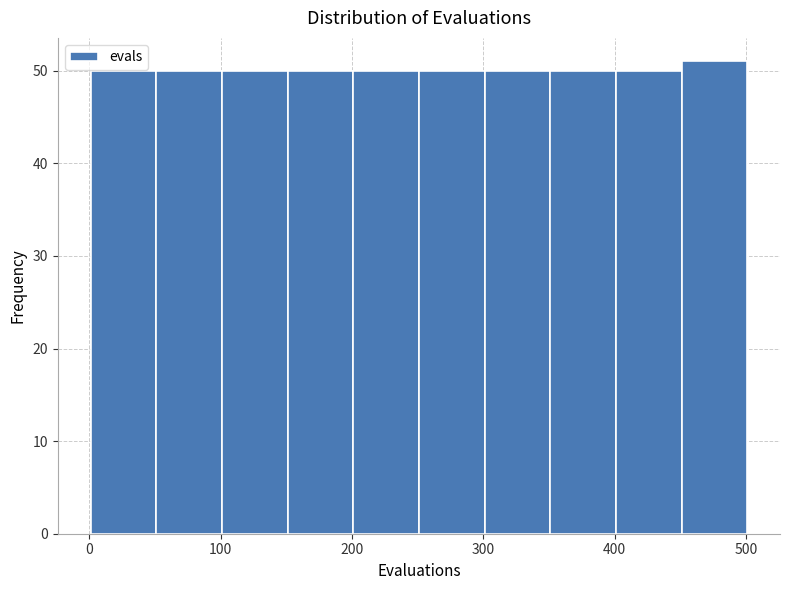

Reading left to right, list every bar in this chart as the range it spans on the x-axis followed by its height. Neither the bar edges nor the heights are printed on the chart, so give them approximately, as read against the axes.

1 to 51: 50
51 to 101: 50
101 to 151: 50
151 to 201: 50
201 to 251: 50
251 to 301: 50
301 to 351: 50
351 to 401: 50
401 to 451: 50
451 to 501: 51